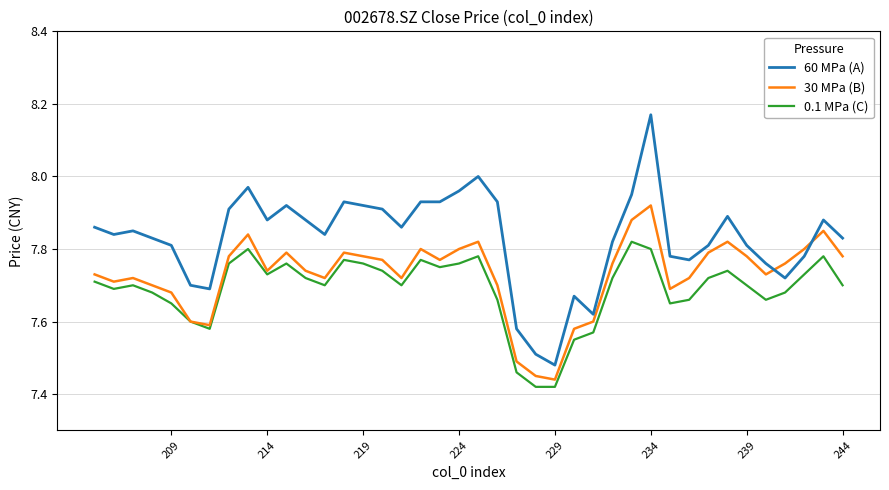

Rank the series by their average value, from lowest to highest.

0.1 MPa (C), 30 MPa (B), 60 MPa (A)